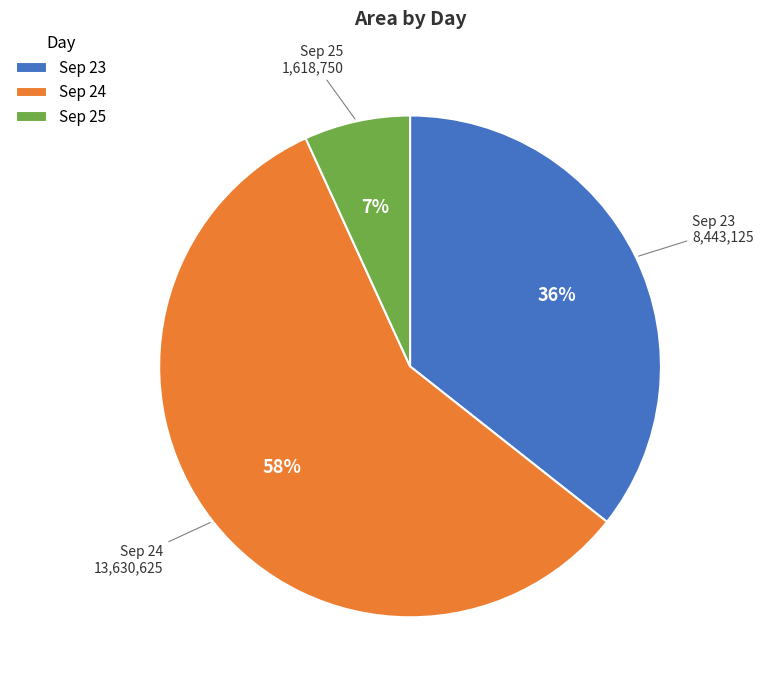

Count the number of slices in the pie.

3